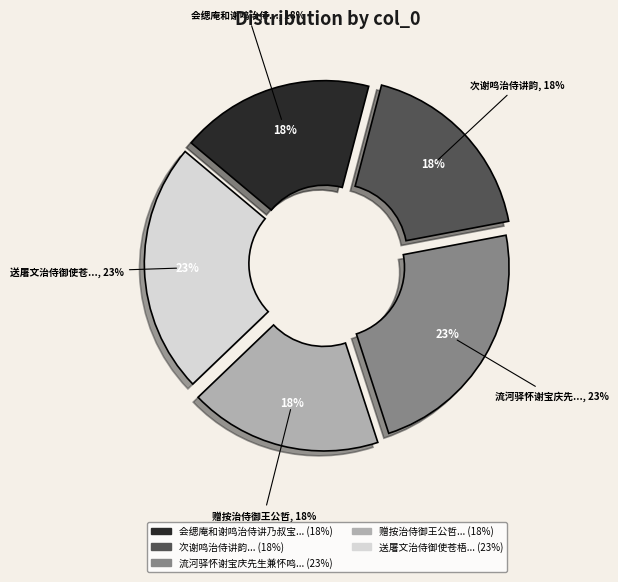

What percentage do 次谢鸣治侍讲韵 and 流河驿怀谢宝庆先生兼怀鸣治侍讲 together represent?

40.9%